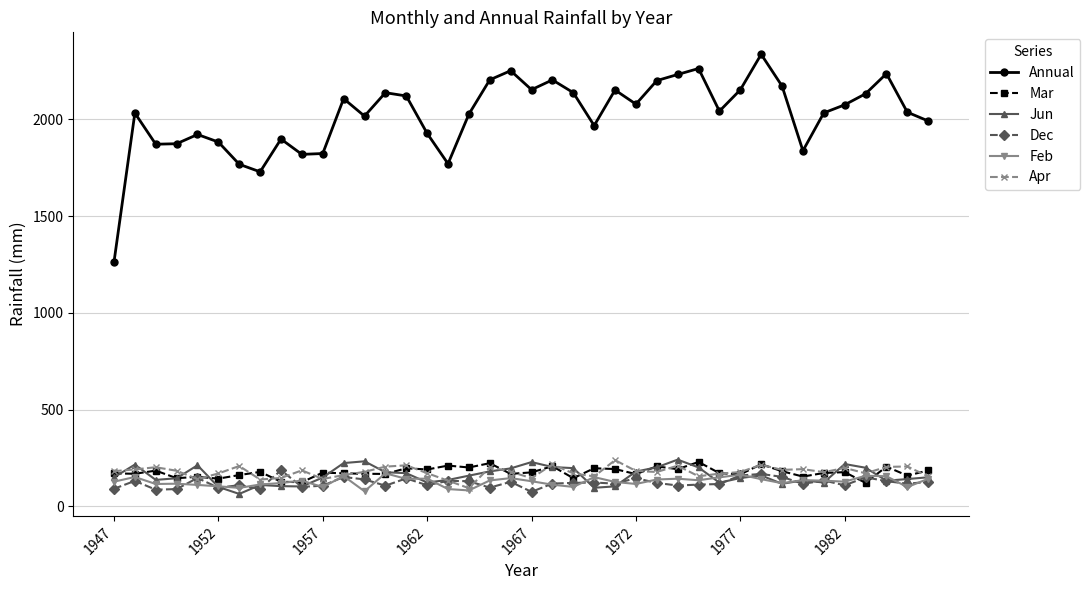

True or false: Jun and Annual intersect in this chart.

False